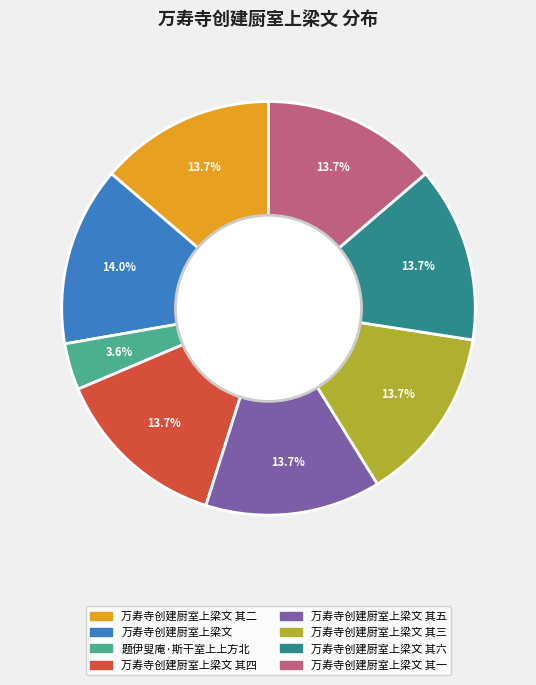

Between 题伊叟庵·斯干室上上方北 and 万寿寺创建厨室上梁文 其三, which is larger?

万寿寺创建厨室上梁文 其三